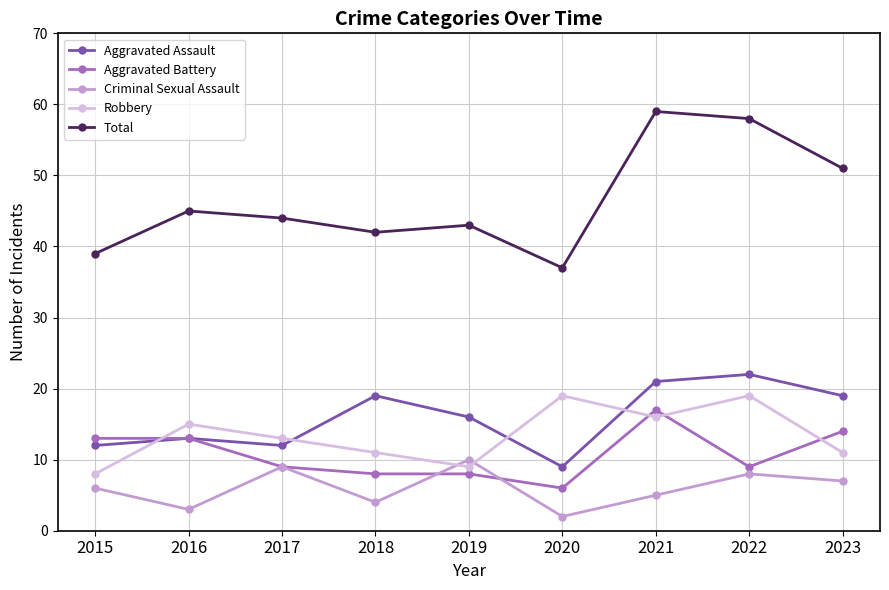

True or false: Criminal Sexual Assault and Aggravated Assault cross at least once.

False